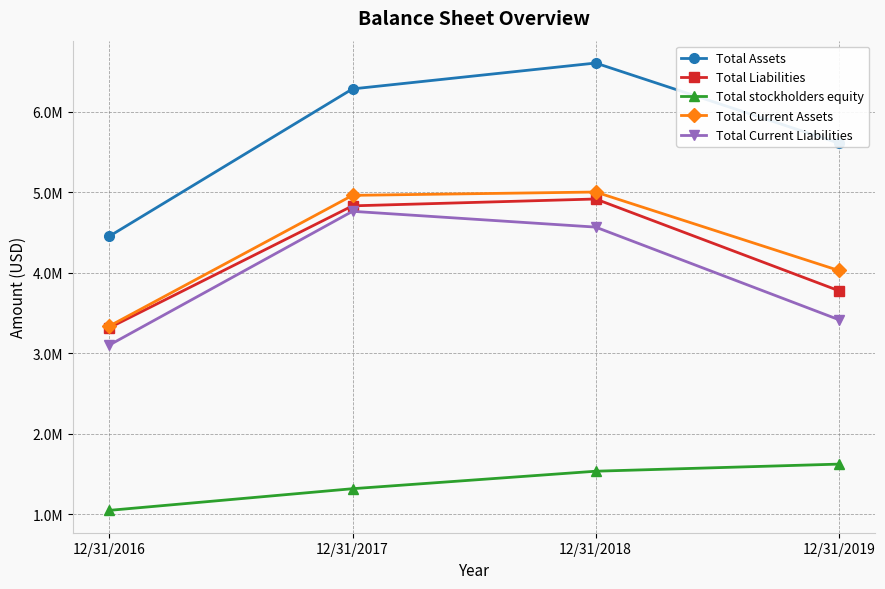

What are all the series names shown in the legend?

Total Assets, Total Liabilities, Total stockholders equity, Total Current Assets, Total Current Liabilities